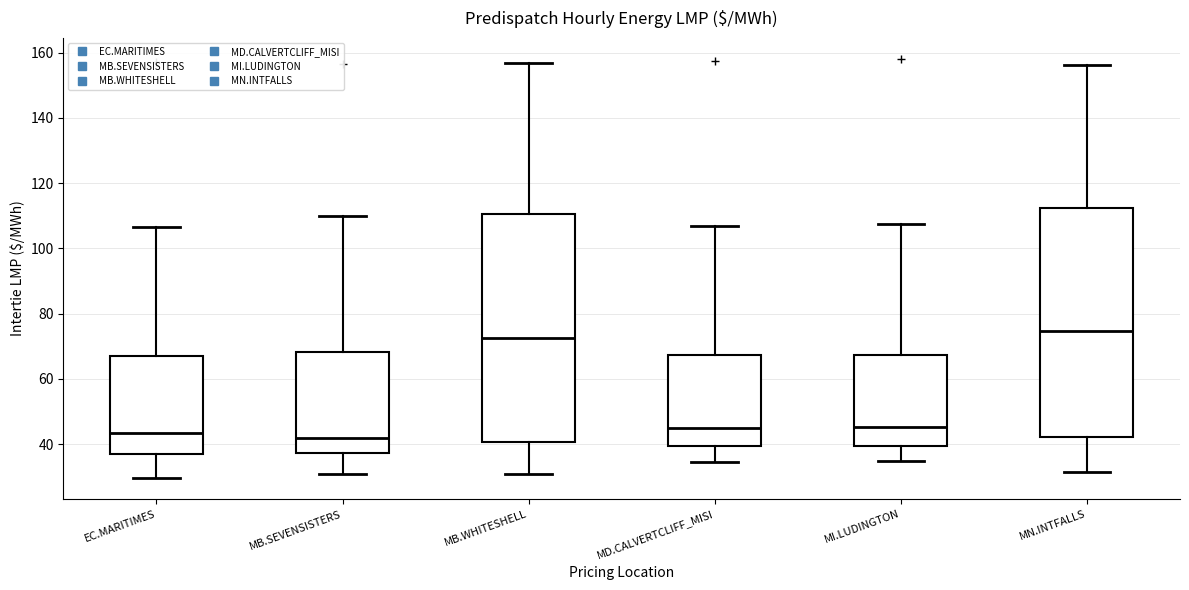

Reading left to right, transcribe this box plot: for each box, give where its median line is, the range the box spans, and where its two whiskers end, as read against the y-axis. The values are not printed on the chart, so give them approximately, as read against the axis.

EC.MARITIMES: median 44, box 38 to 66, whiskers 30 to 106
MB.SEVENSISTERS: median 42, box 38 to 68, whiskers 30 to 110
MB.WHITESHELL: median 72, box 40 to 110, whiskers 30 to 156
MD.CALVERTCLIFF_MISI: median 46, box 40 to 68, whiskers 34 to 106
MI.LUDINGTON: median 46, box 40 to 68, whiskers 34 to 108
MN.INTFALLS: median 74, box 42 to 112, whiskers 32 to 156